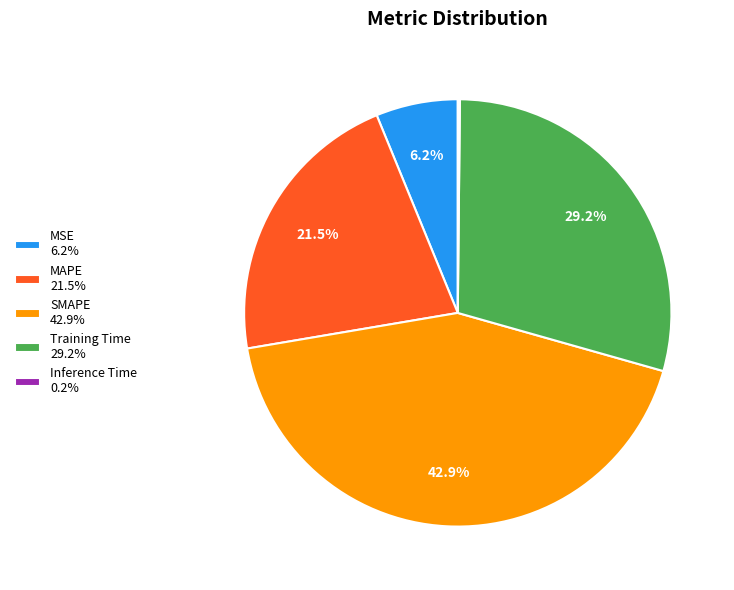

What is the ratio of the value at MAPE 21.5% to the value at Training Time 29.2%?

0.7